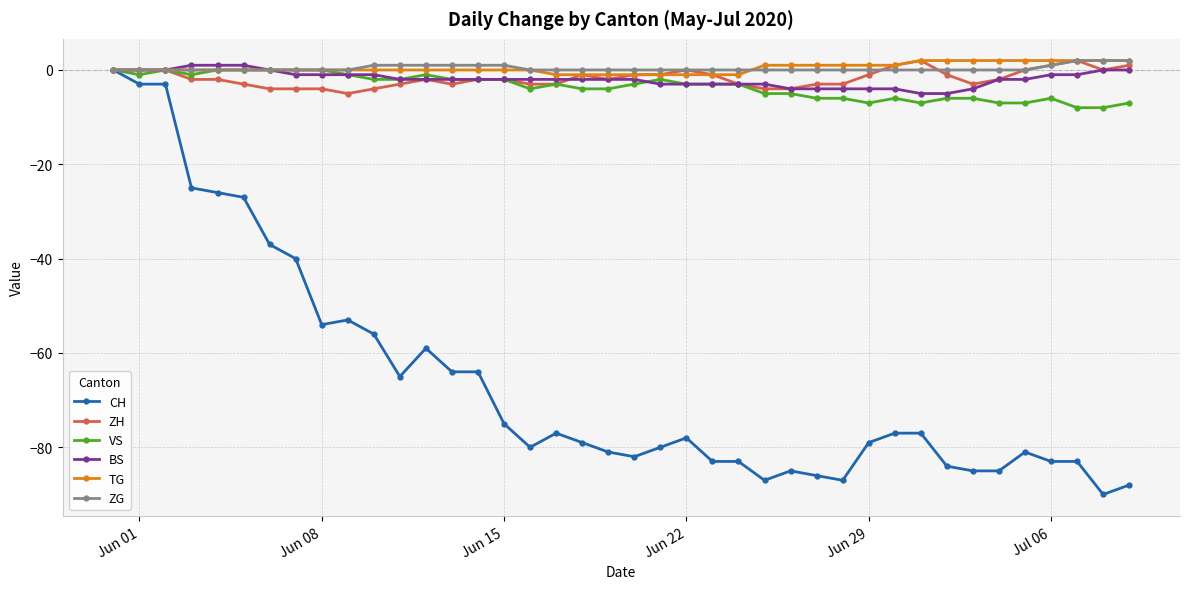

Does the chart display data point markers on the line(s)?

Yes